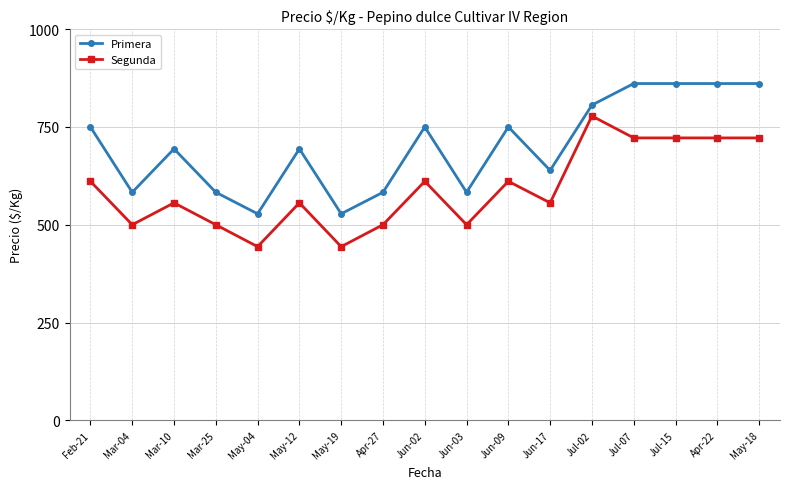

The Segunda series shows 236 at Mar-25. True or false?

False